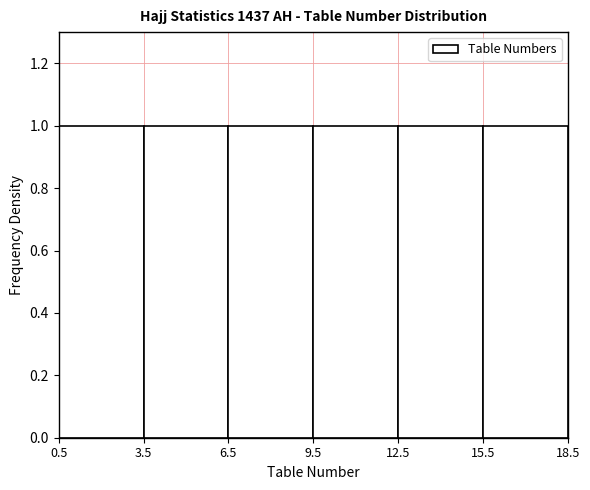

Reading left to right, transcribe this chart: for each bar, give the range it covers on the x-axis and its height. The values are not printed on the chart, so give them approximately, as read against the axis.

0.5 to 3.5: 1
3.5 to 6.5: 1
6.5 to 9.5: 1
9.5 to 12.5: 1
12.5 to 15.5: 1
15.5 to 18.5: 1